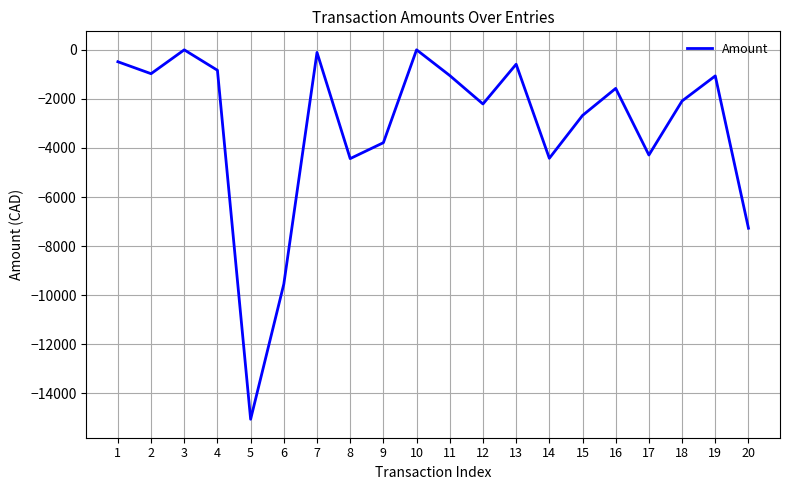

What is the difference between the values at 4 and 16?

738.3